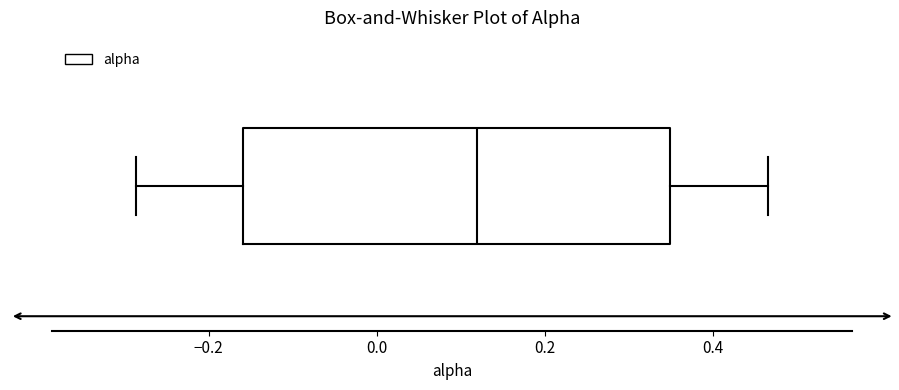

Where does the median line of the box sit on the x-axis? The values are not printed on the chart, so give them approximately, as read against the axis.

0.12